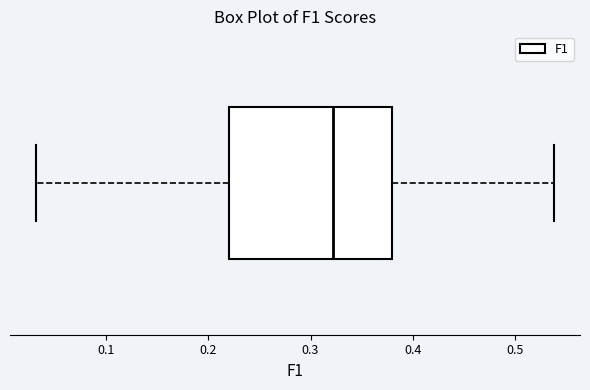

Where is the right edge of the box on the x-axis? The values are not printed on the chart, so give them approximately, as read against the axis.

0.38